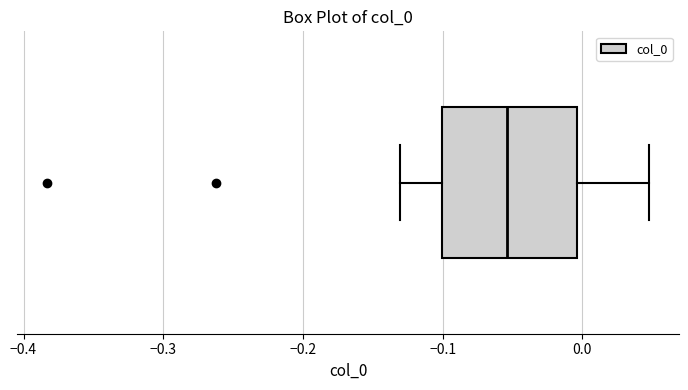

Read this box plot against the x-axis: the position of the median line, the range covered by the box, and the ends of both whiskers. The values are not printed on the chart, so give them approximately, as read against the axis.

median -0.05, box -0.10 to 0.00, whiskers -0.13 to 0.05